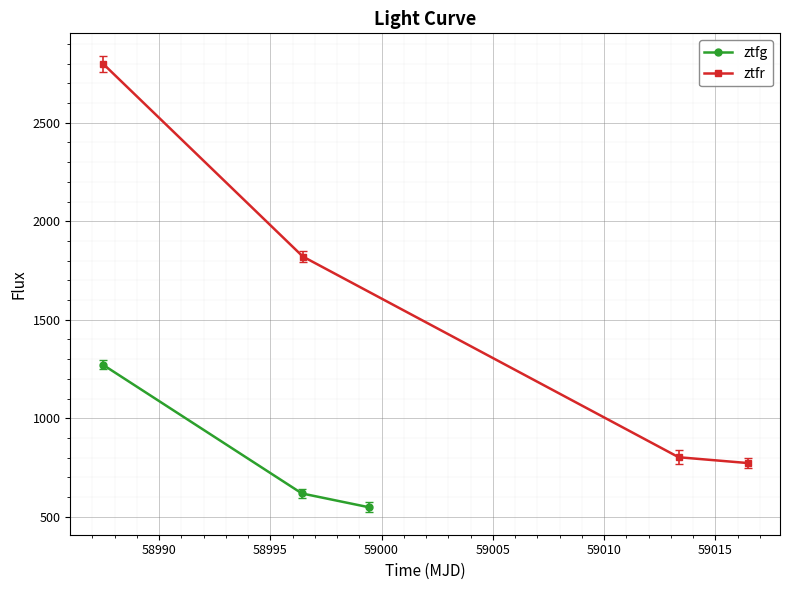

What is the value of the ztfg point at the 1st from the left?

1273.1